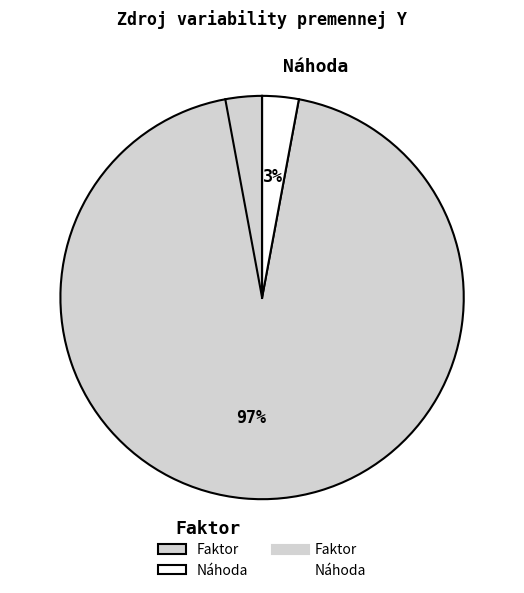

True or false: Náhoda accounts for 3% of the total.

True